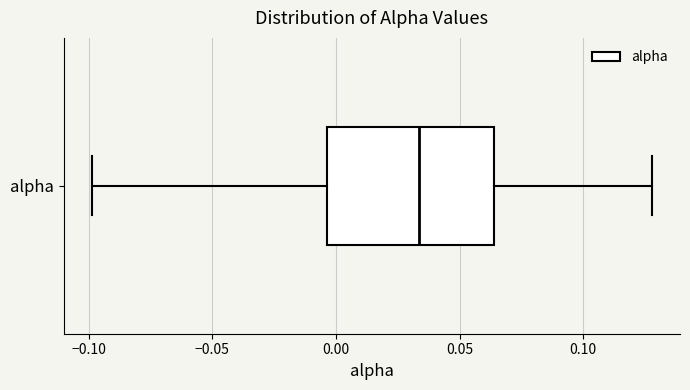

Read this box plot against the x-axis: the position of the median line, the range covered by the box, and the ends of both whiskers. The values are not printed on the chart, so give them approximately, as read against the axis.

median 0.035, box -0.005 to 0.065, whiskers -0.100 to 0.130